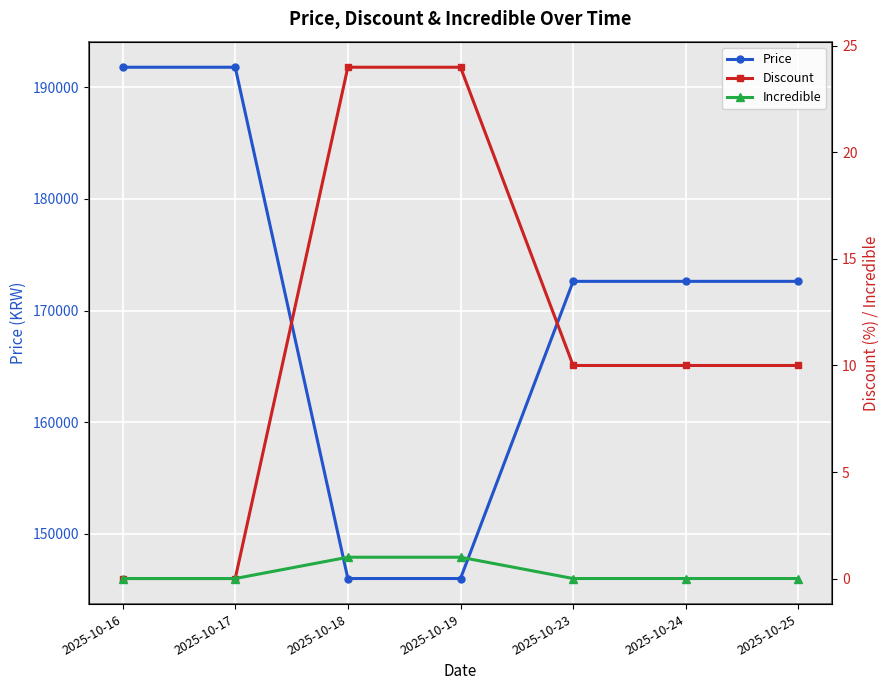

Which series has the widest spread of values?

Price